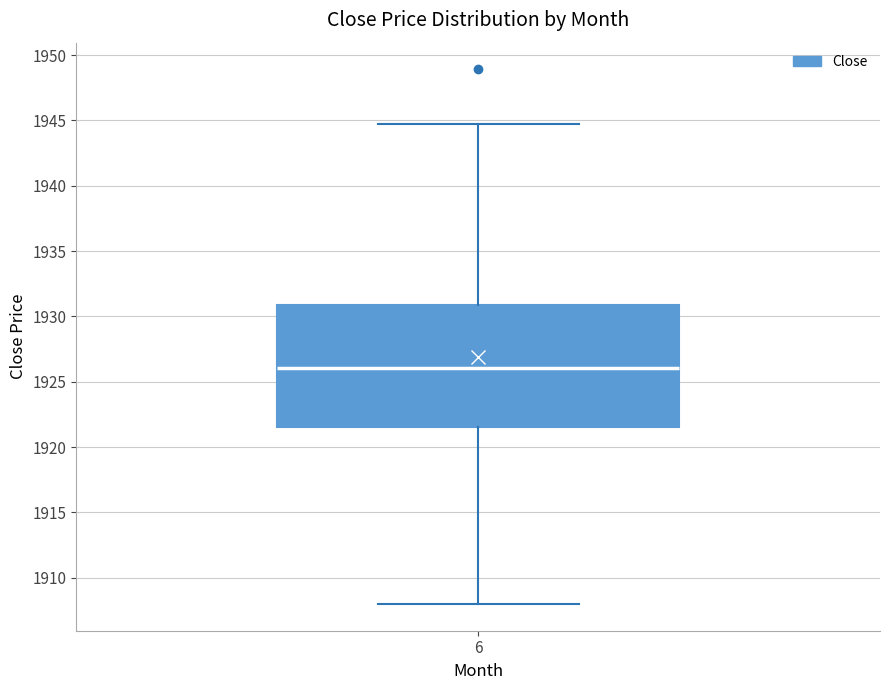

Where does the upper whisker of the box at x = 6 end on the y-axis? The values are not printed on the chart, so give them approximately, as read against the axis.

1944.5